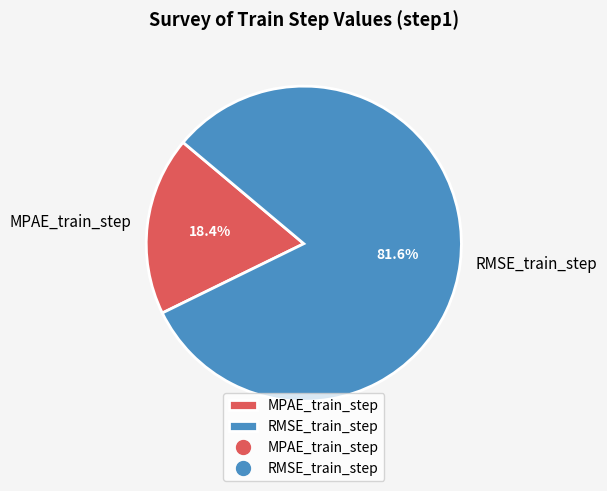

Is there a majority slice in this chart?

Yes